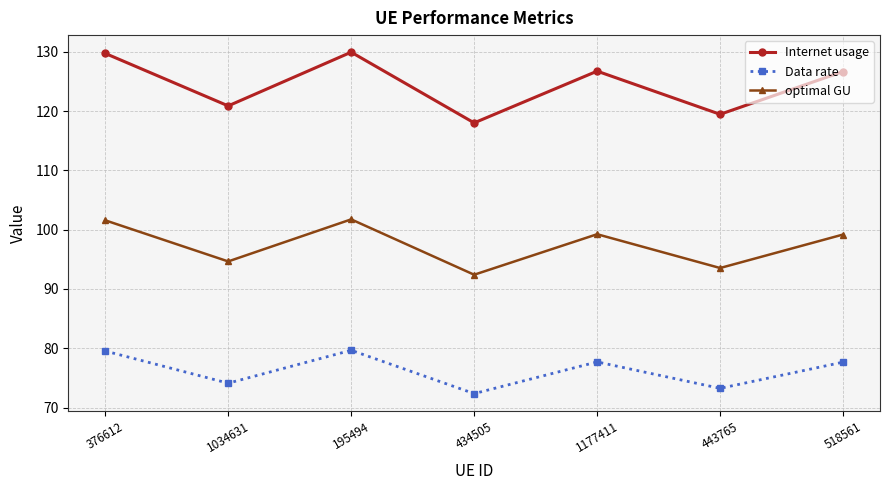

What is the sum of all Internet usage values?

871.4